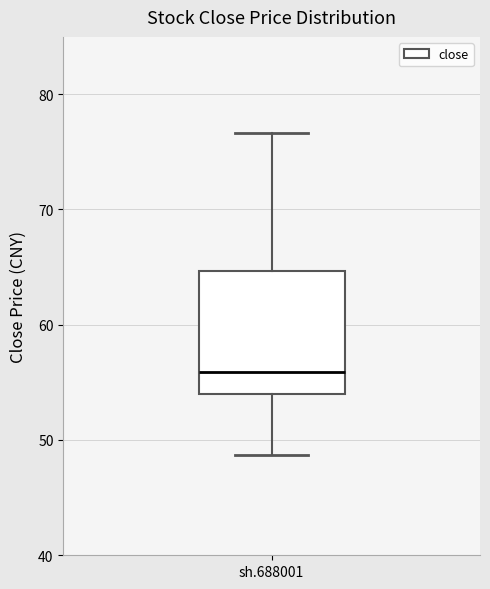

Read this box plot against the y-axis: the position of the median line, the range covered by the box, and the ends of both whiskers. The values are not printed on the chart, so give them approximately, as read against the axis.

median 56, box 54 to 65, whiskers 49 to 77